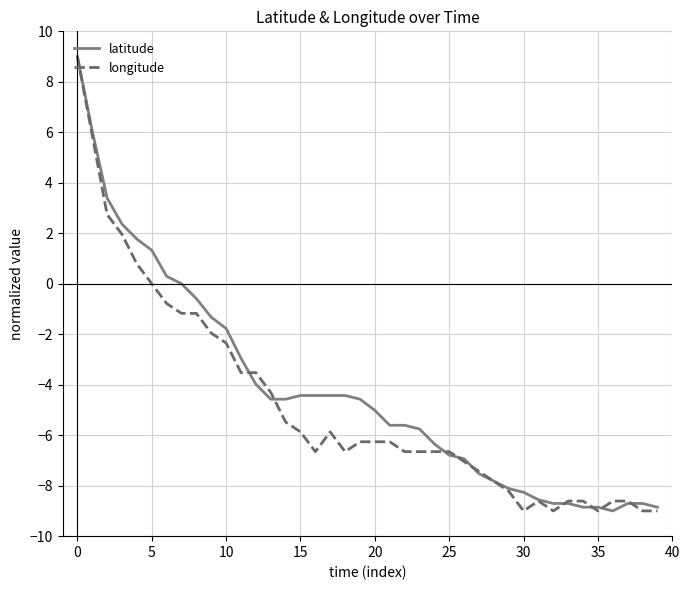

What is the maximum value shown in the chart?

9.0